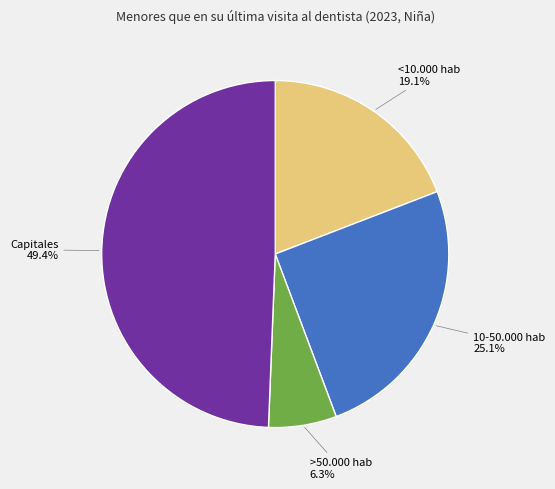

To the nearest percent, what percentage of the pie is 10-50.000 hab?

25%